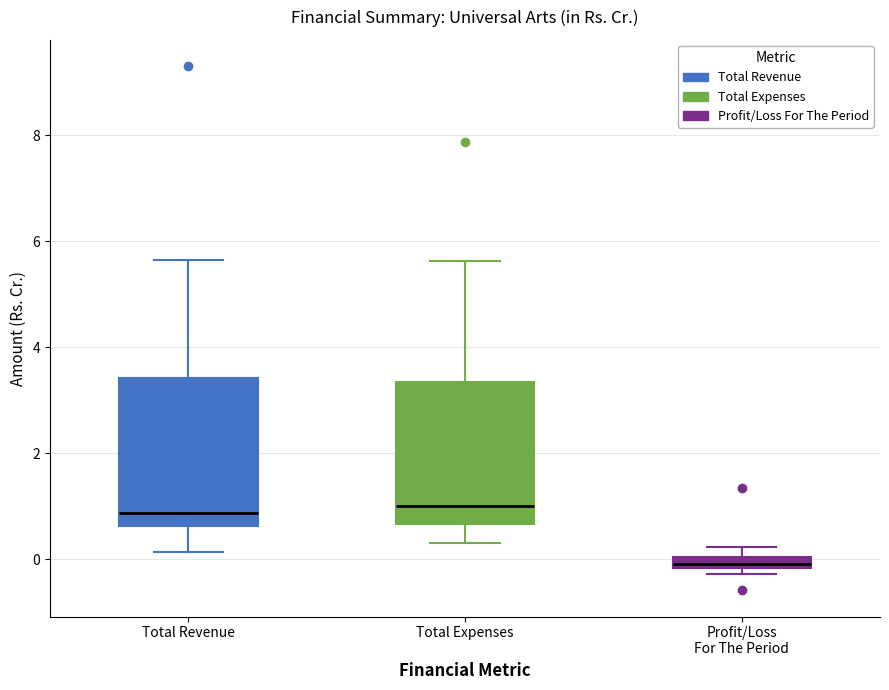

Where does the upper whisker of the box for Total Expenses end on the y-axis? The values are not printed on the chart, so give them approximately, as read against the axis.

5.6